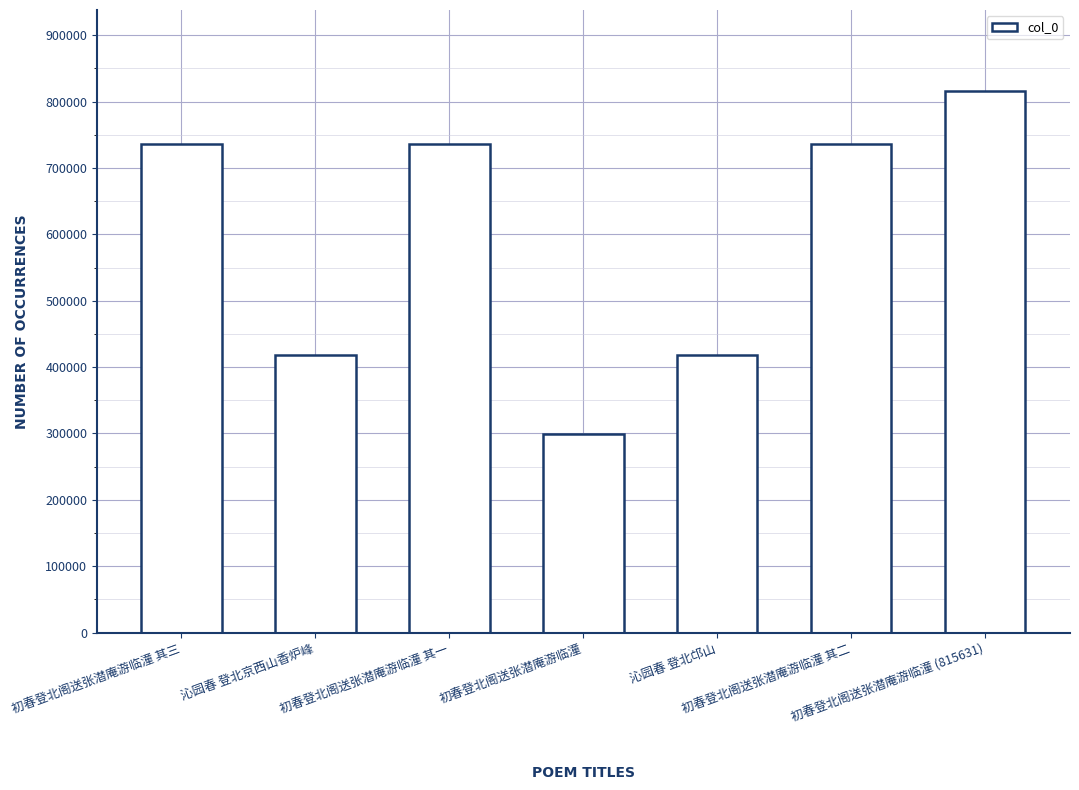

What is the value of the 5th bar from the left?

417777